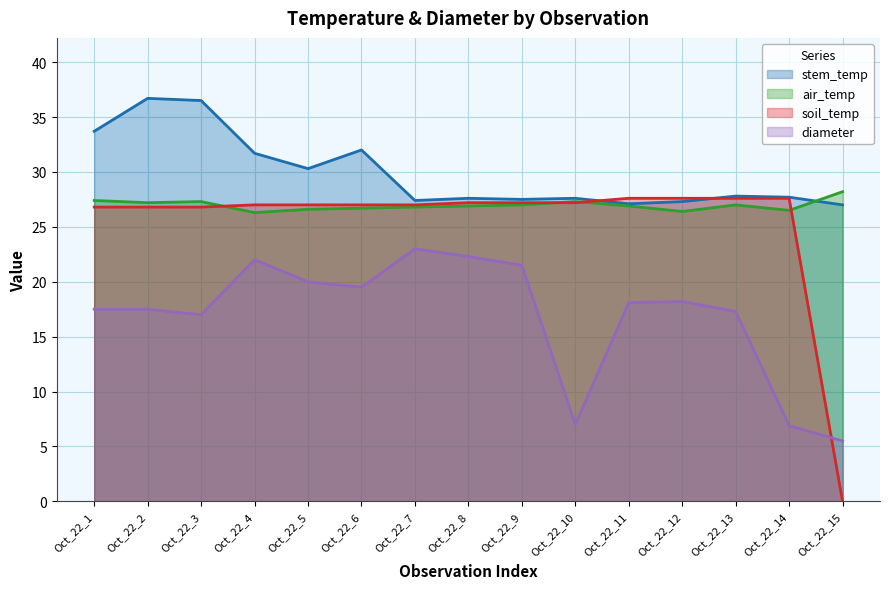

What is the difference between the second highest and minimum values in the stem_temp series?

9.5